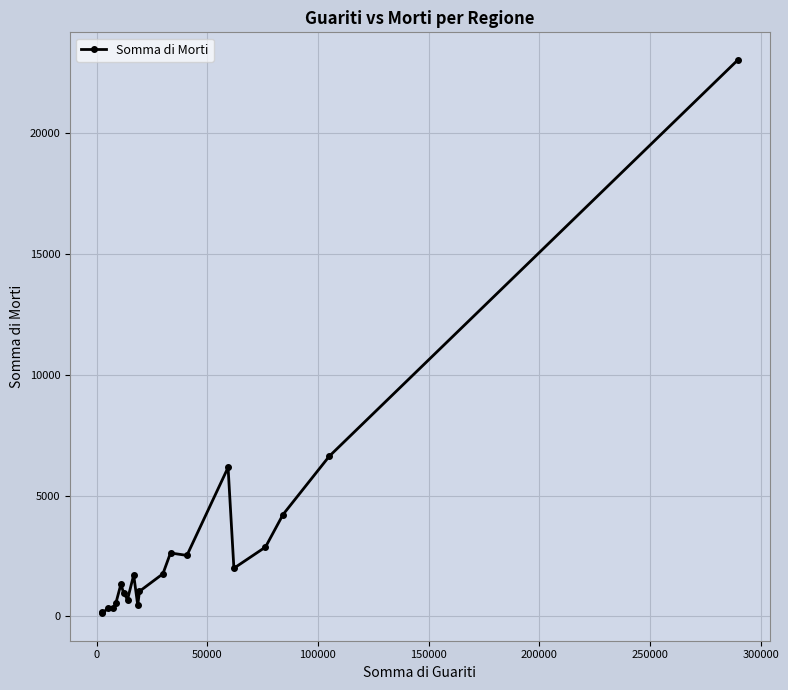

How many data points does each series have?

20